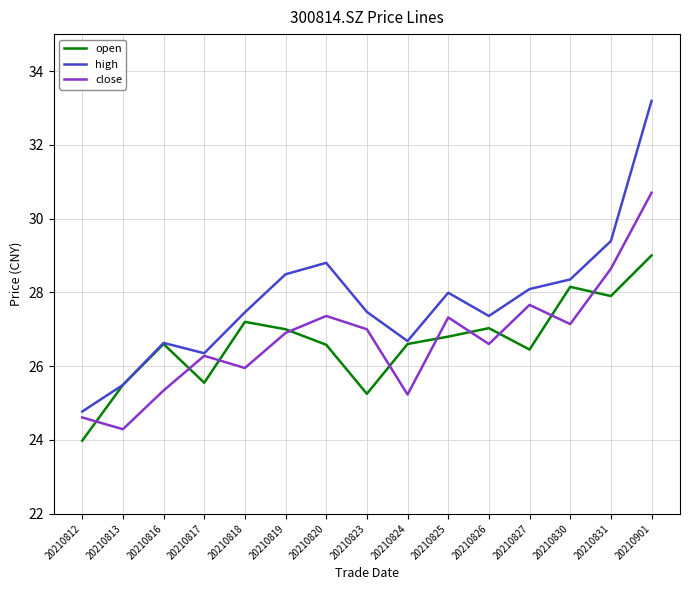

List the series in order of their peak value, highest first.

high, close, open